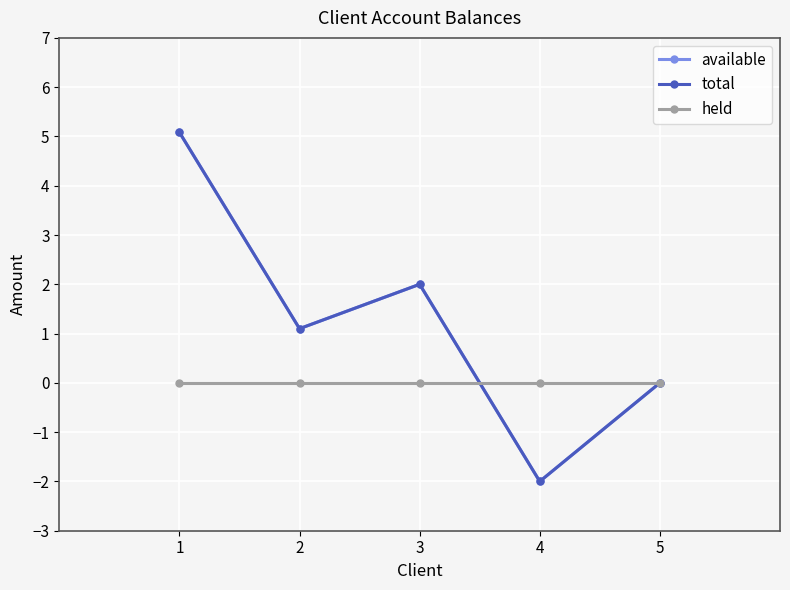

Is it true that available equals -3.0 at 5?

False